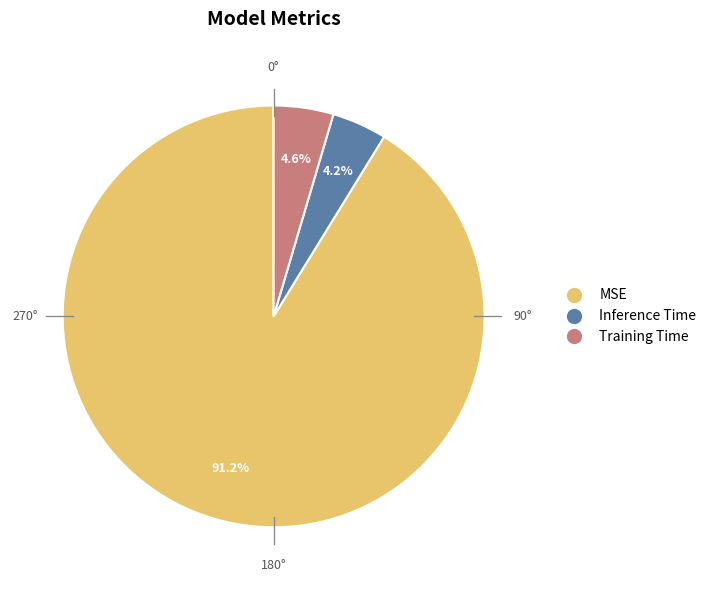

Between Training Time and MSE, which is larger?

MSE